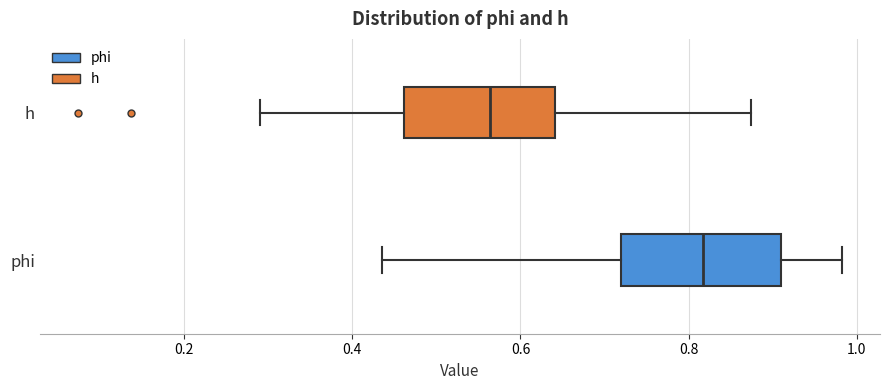

Reading bottom to top, read every box against the x-axis: the position of its median line, the range the box covers, and the ends of its whiskers. The values are not printed on the chart, so give them approximately, as read against the axis.

phi: median 0.82, box 0.72 to 0.90, whiskers 0.44 to 0.98
h: median 0.56, box 0.46 to 0.64, whiskers 0.30 to 0.88